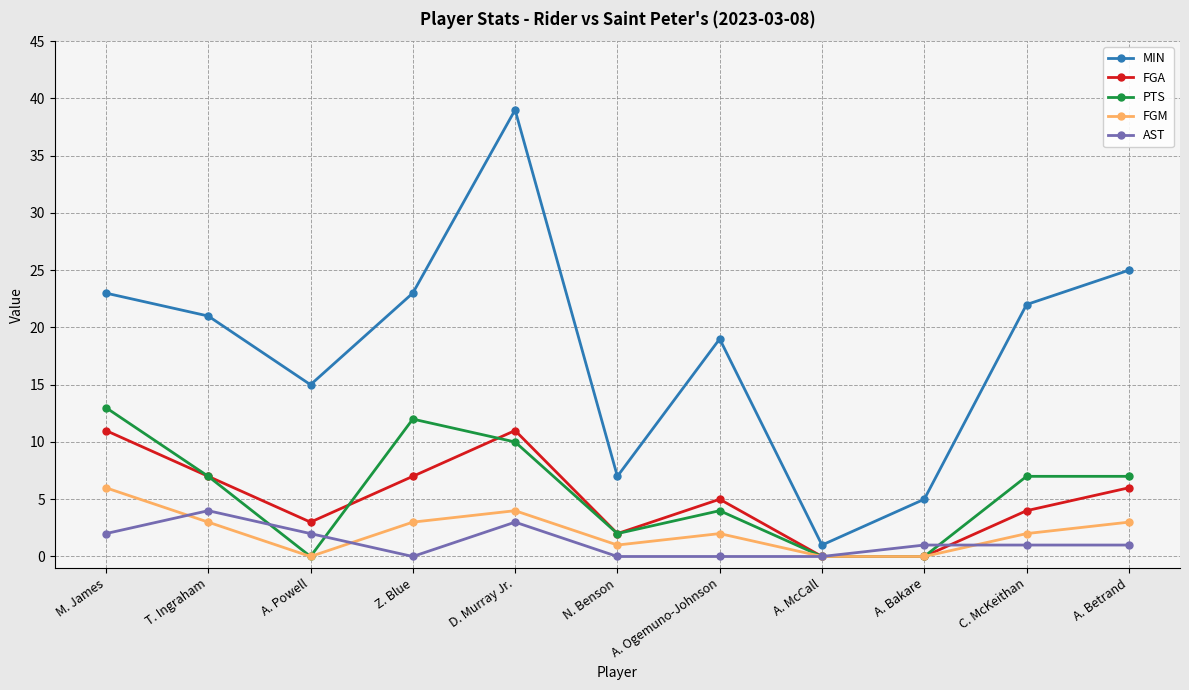

How many interior local peaks does the MIN series have?

2